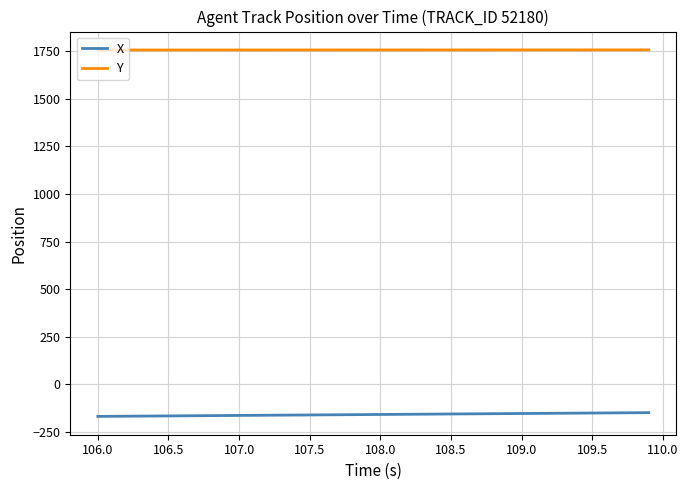

What is the minimum value for Y?

1755.8